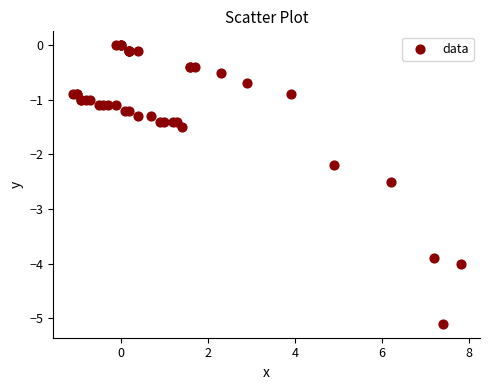

What Y value in the scatter plot is closest to -2?

-2.2